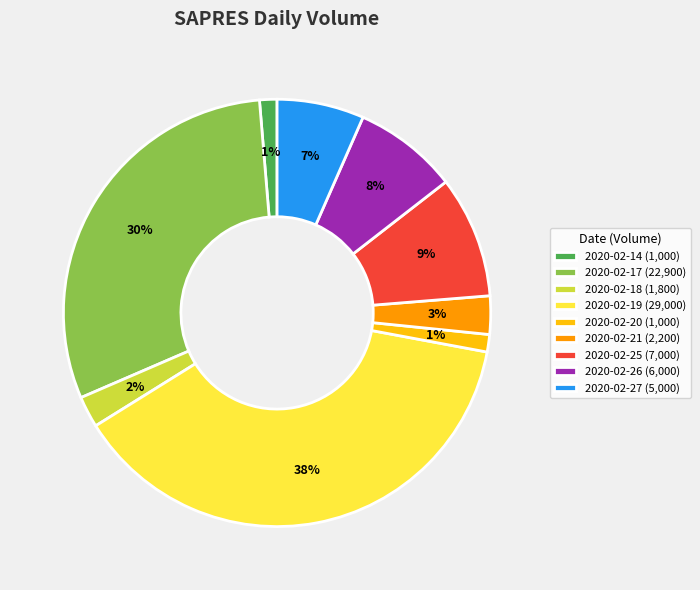

How many segments does this pie chart have?

9